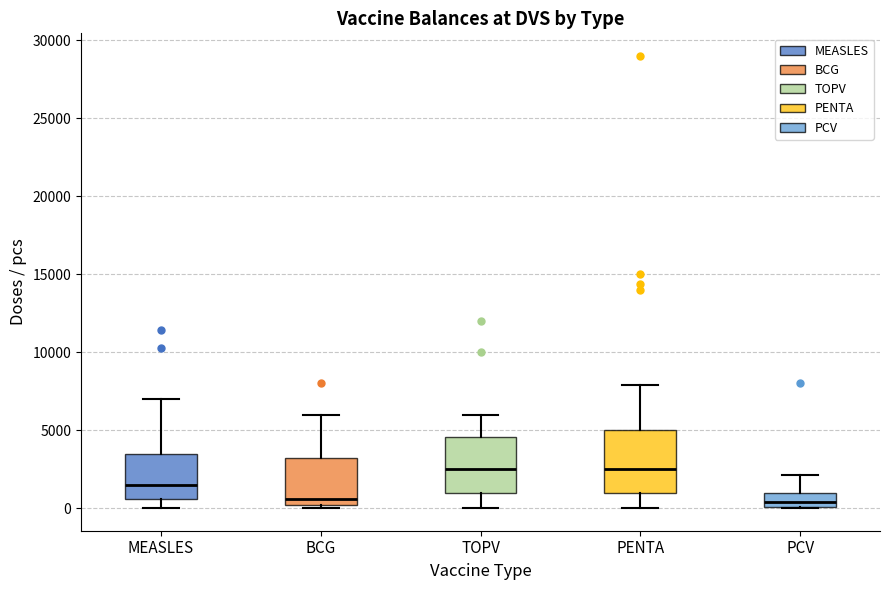

Reading left to right, transcribe this box plot: for each box, give where its median line is, the range the box spans, and where its two whiskers end, as read against the y-axis. The values are not printed on the chart, so give them approximately, as read against the axis.

MEASLES: median 1500, box 500 to 3500, whiskers 0 to 7000
BCG: median 500, box 0 to 3000, whiskers 0 (just below the box's lower edge) to 6000
TOPV: median 2500, box 1000 to 4500, whiskers 0 to 6000
PENTA: median 2500, box 1000 to 5000, whiskers 0 to 8000
PCV: median 500, box 0 to 1000, whiskers 0 to 2000